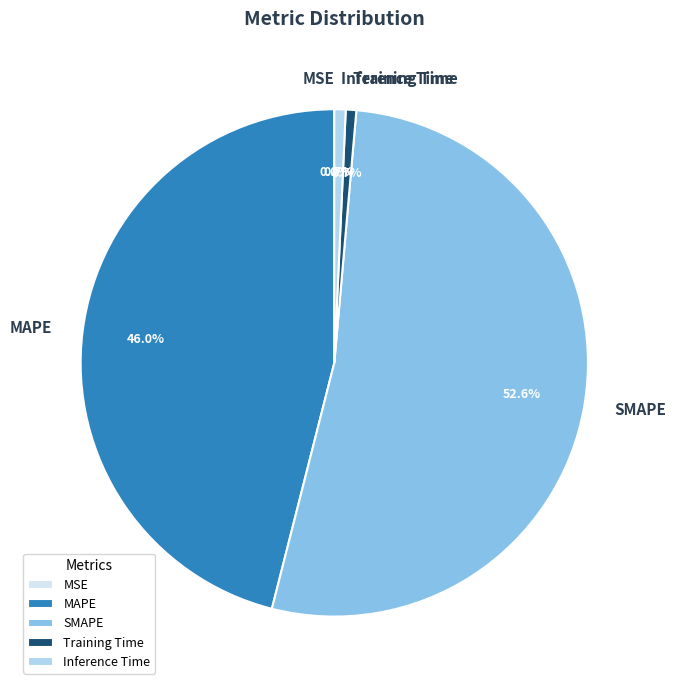

Is it true that Inference Time is 11% of the pie?

False